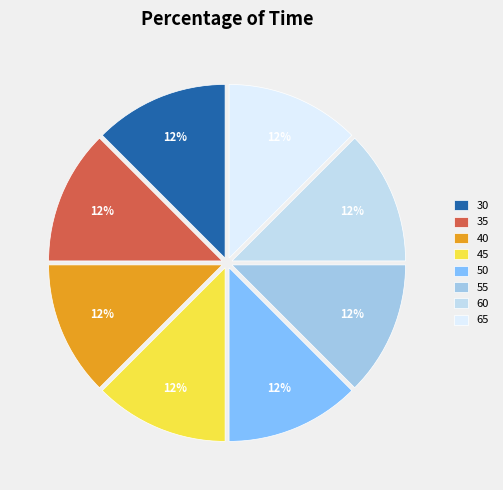

Between 45 and 50, which is larger?

50